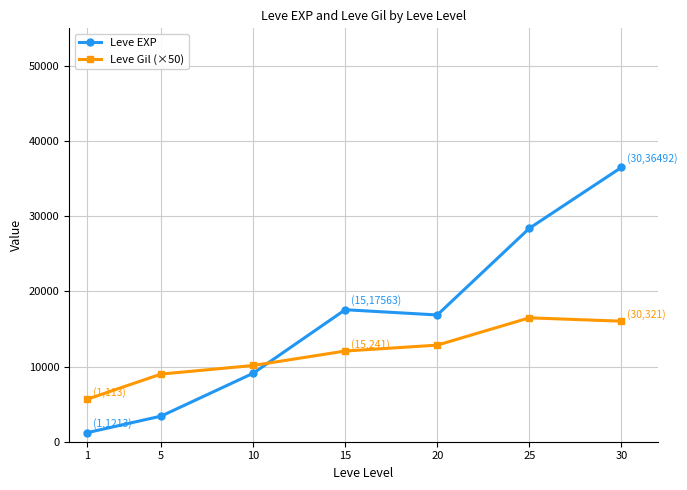

What is the difference between the second highest and second lowest values in the Leve Gil (×50) series?

7037.5